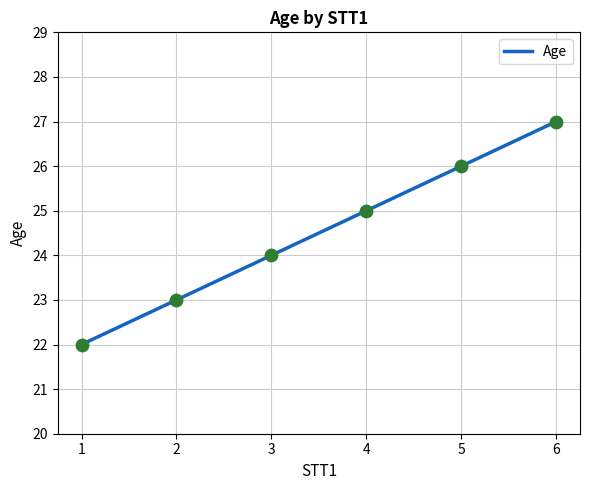

What is the change in value from 2 to 3?

+1